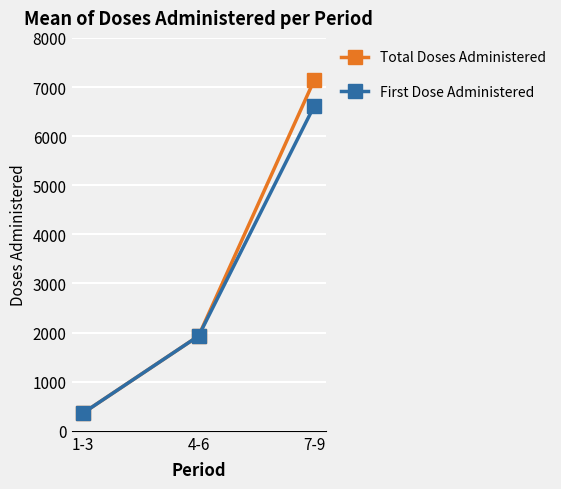

Between 1-3 and 7-9, which series saw the biggest shift?

Total Doses Administered